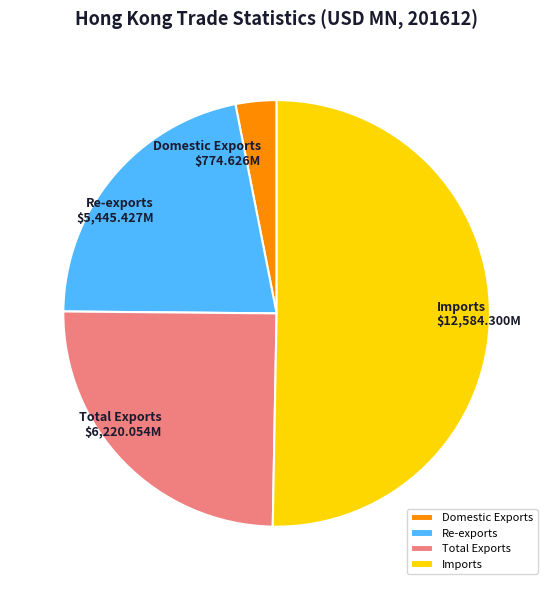

Count the number of slices in the pie.

4